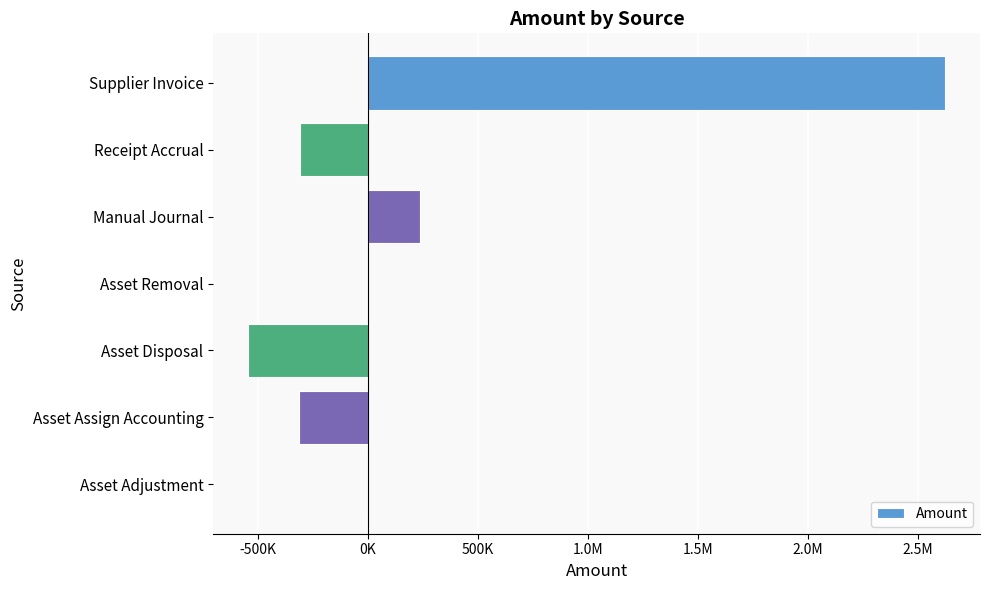

Does the chart contain stacked bars?

No